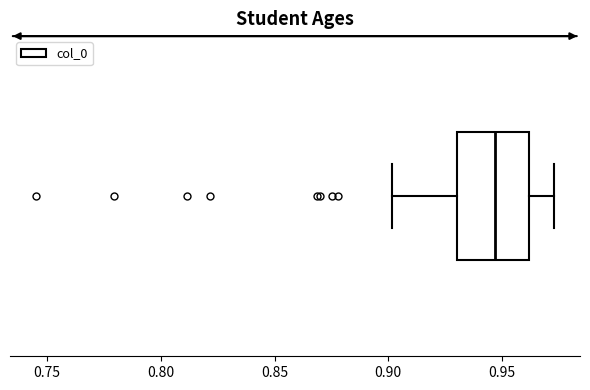

Where is the left edge of the box on the x-axis? The values are not printed on the chart, so give them approximately, as read against the axis.

0.930